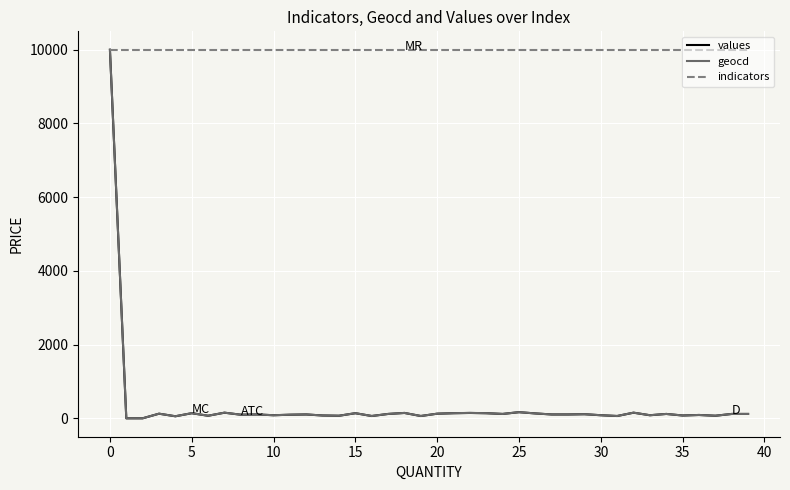

Which series has the largest total across all categories?

indicators